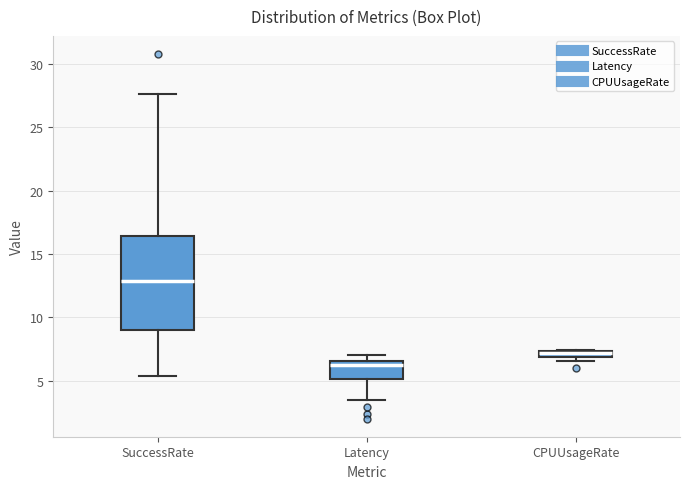

Which box's median line is the lowest?

Latency